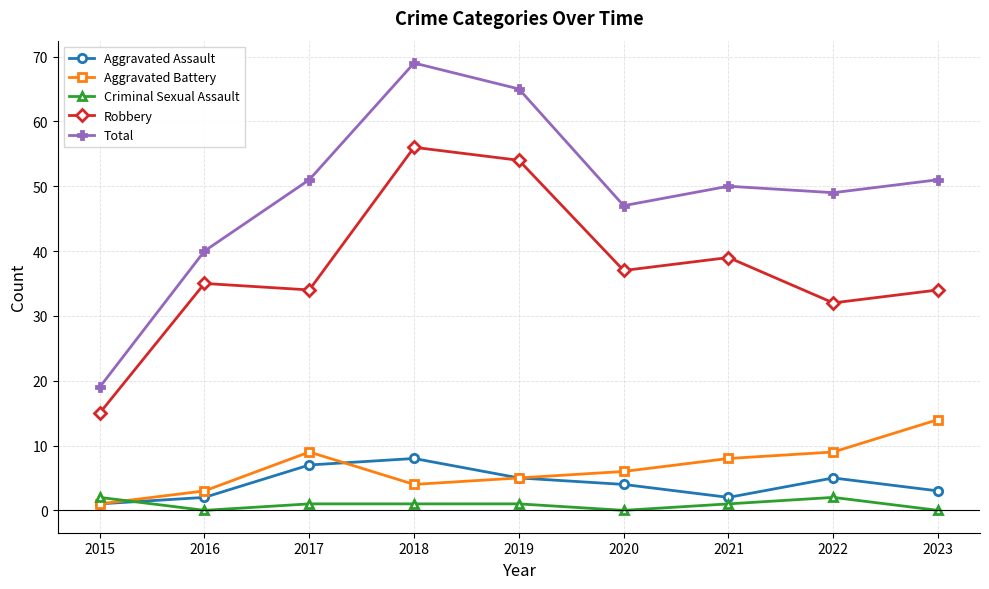

Is the value of Aggravated Battery at 2016 greater than the value of Total at 2016?

No